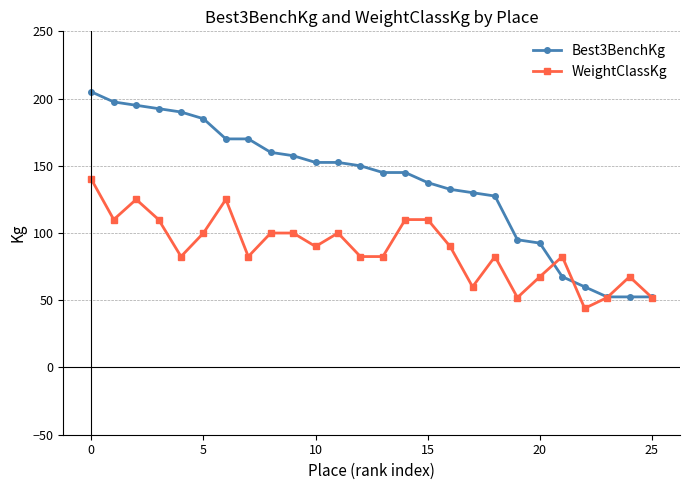

What is the minimum value for Best3BenchKg?

52.5